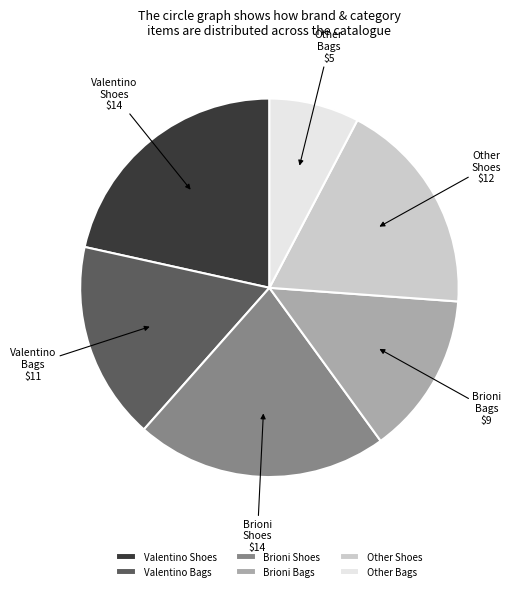

Count the number of slices in the pie.

6